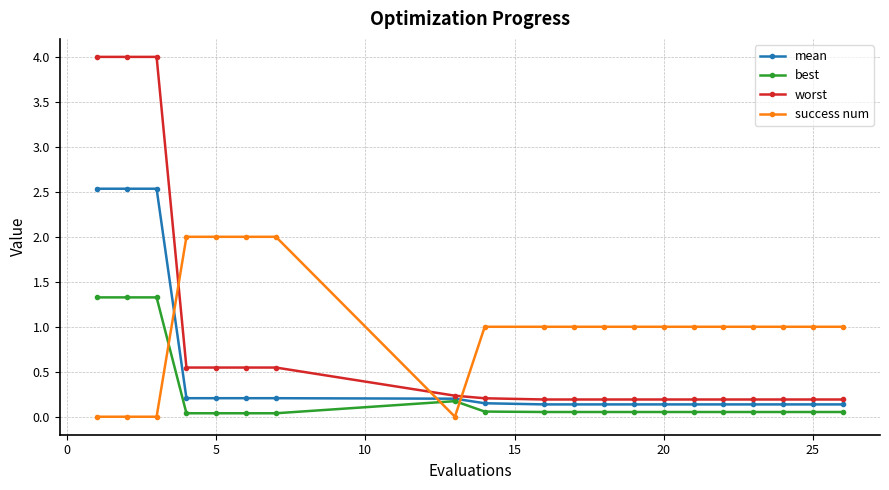

What is the greatest value displayed?

4.0